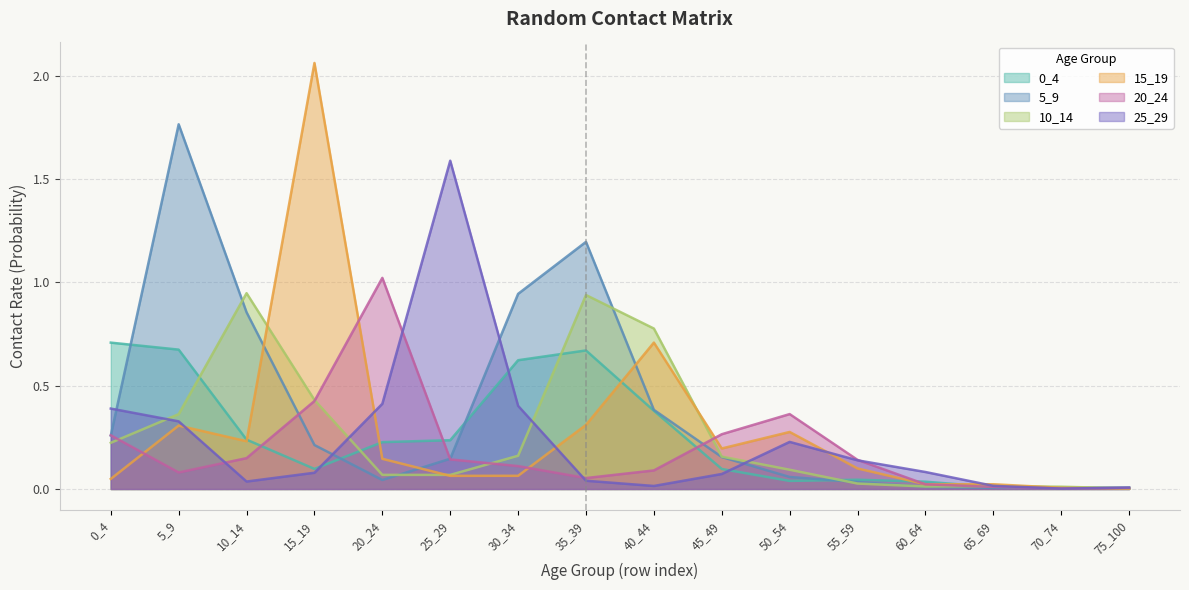

What is the spread (max minus min) of values at 50_54?

0.3